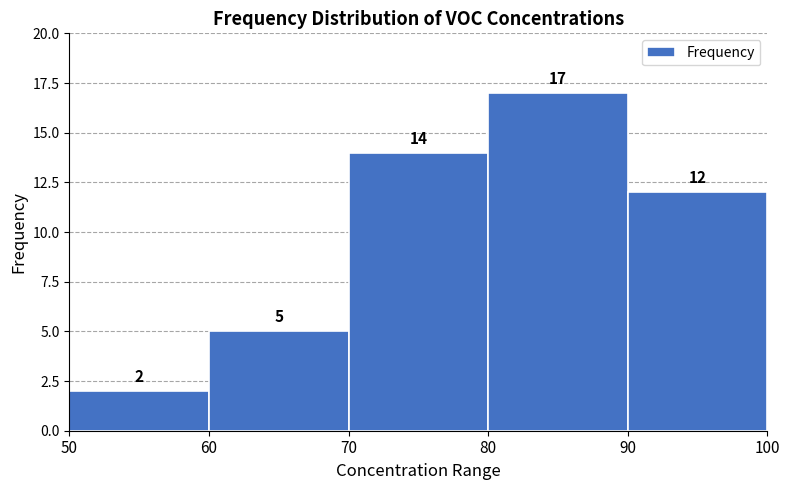

Reading left to right, list every bar in this chart as the range it spans on the x-axis followed by its height.

50 to 60: 2
60 to 70: 5
70 to 80: 14
80 to 90: 17
90 to 100: 12